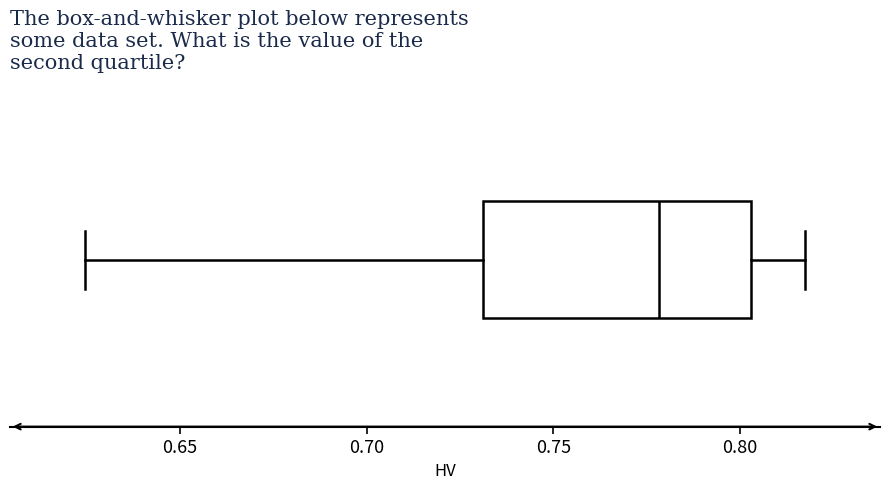

Read this box plot against the x-axis: the position of the median line, the range covered by the box, and the ends of both whiskers. The values are not printed on the chart, so give them approximately, as read against the axis.

median 0.780, box 0.730 to 0.805, whiskers 0.625 to 0.820